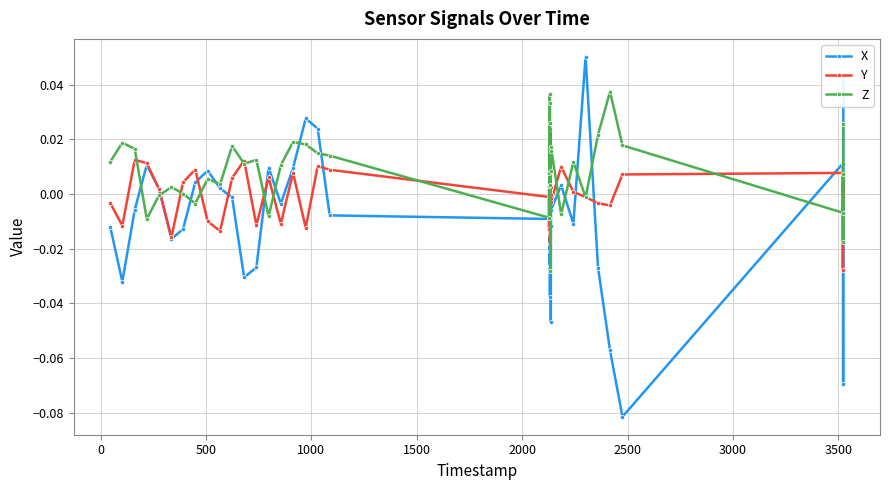

True or false: Z has more than 2 interior local peaks.

True